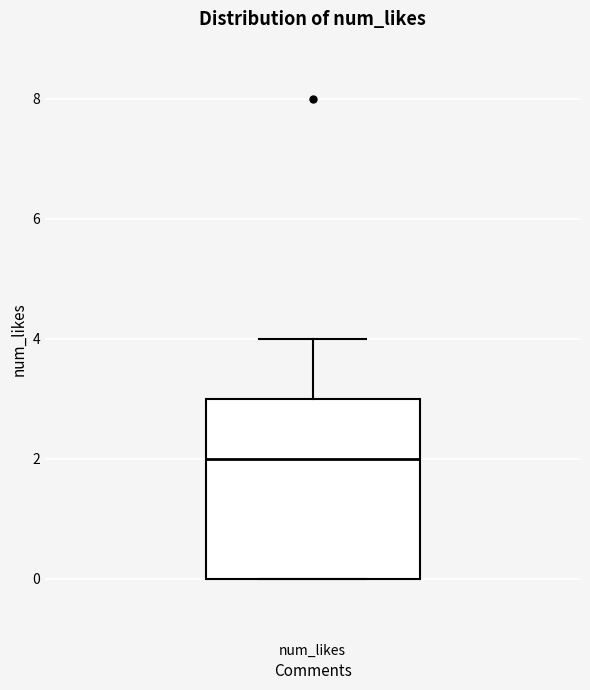

Read this box plot against the y-axis: the position of the median line, the range covered by the box, and the ends of both whiskers. The values are not printed on the chart, so give them approximately, as read against the axis.

median 2, box 0 to 3, whiskers 0 to 4